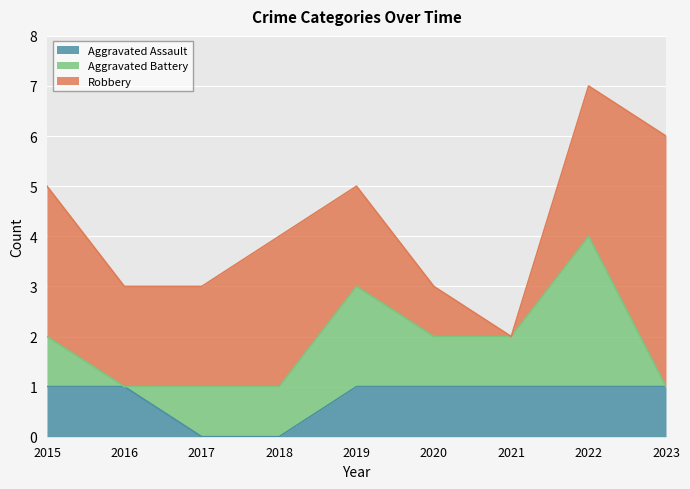

Rank the series at 2021 from highest to lowest value.

Aggravated Assault, Aggravated Battery, Robbery